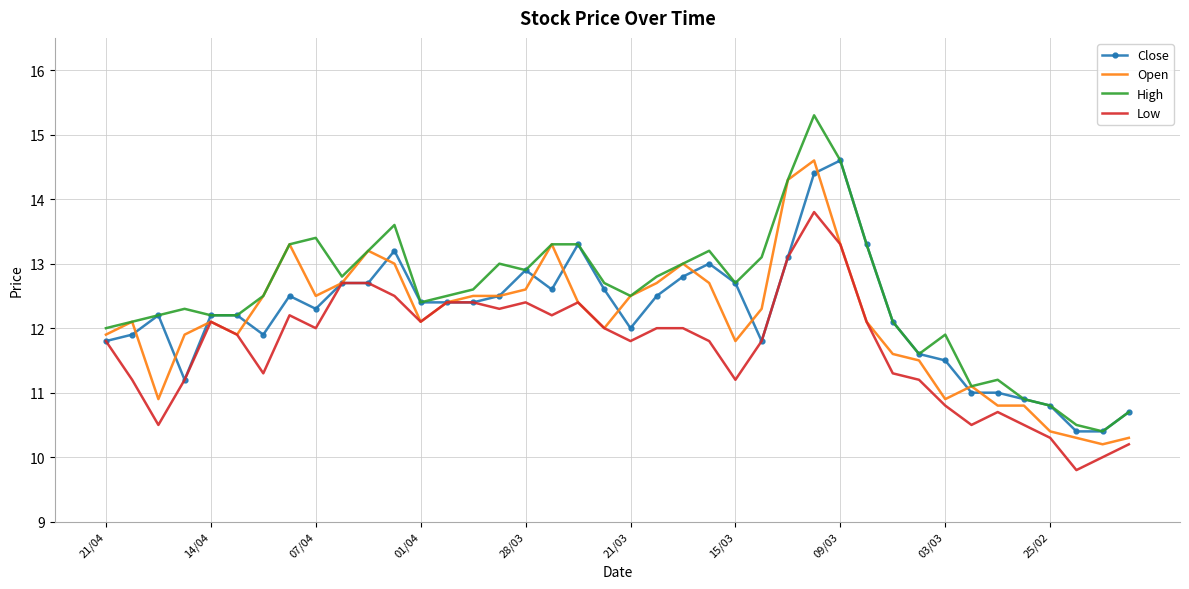

Which series has the widest spread of values?

High